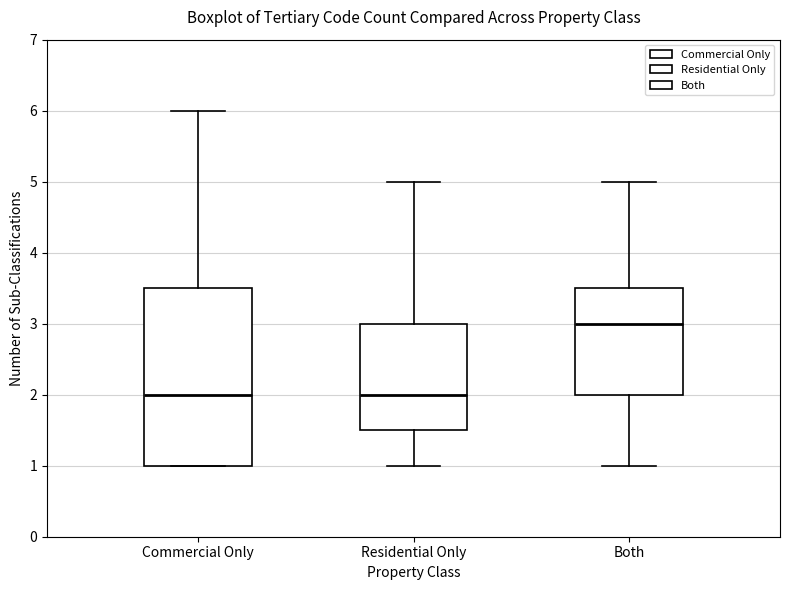

Reading left to right, read every box against the y-axis: the position of its median line, the range the box covers, and the ends of its whiskers. The values are not printed on the chart, so give them approximately, as read against the axis.

Commercial Only: median 2.0, box 1.0 to 3.5, whiskers 1.0 to 6.0
Residential Only: median 2.0, box 1.5 to 3.0, whiskers 1.0 to 5.0
Both: median 3.0, box 2.0 to 3.5, whiskers 1.0 to 5.0